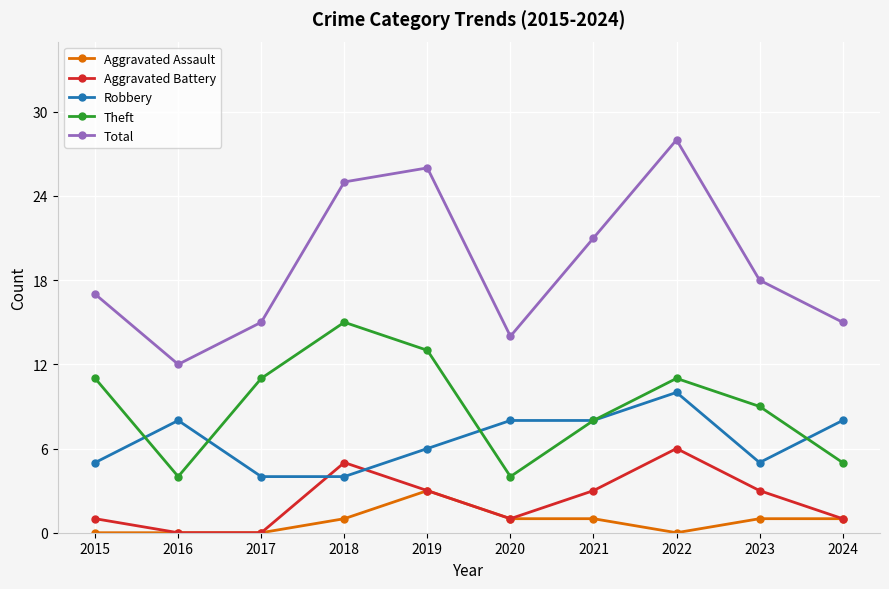

What are all the series names shown in the legend?

Aggravated Assault, Aggravated Battery, Robbery, Theft, Total